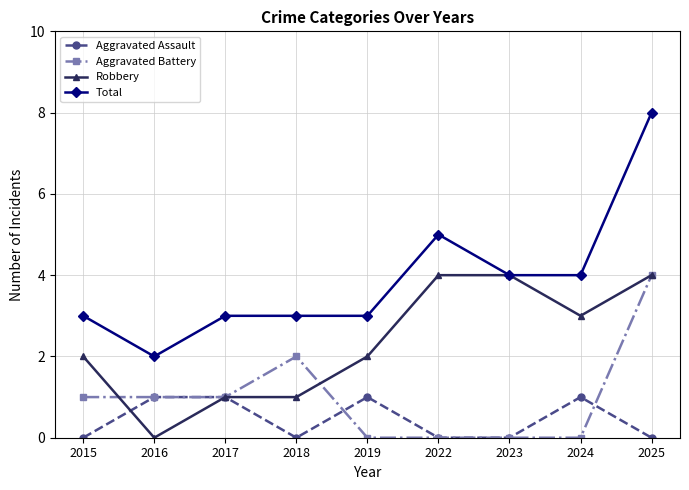

Count the number of categories in the chart.

9